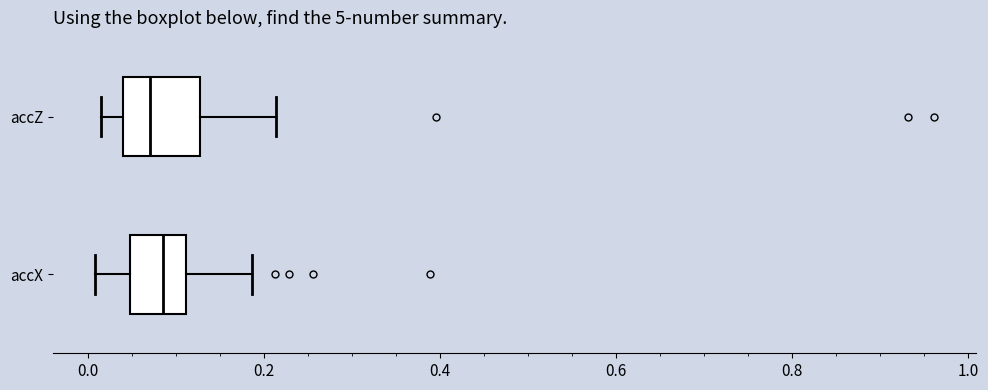

Reading bottom to top, transcribe this box plot: for each box, give where its median line is, the range the box spans, and where its two whiskers end, as read against the x-axis. The values are not printed on the chart, so give them approximately, as read against the axis.

accX: median 0.08, box 0.04 to 0.12, whiskers 0.00 to 0.18
accZ: median 0.08, box 0.04 to 0.12, whiskers 0.02 to 0.22